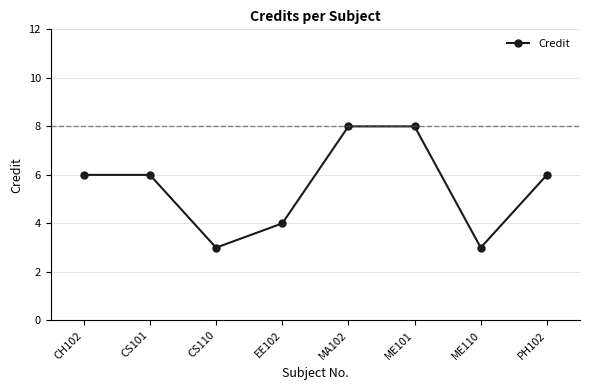

What is the minimum value shown in the chart?

3